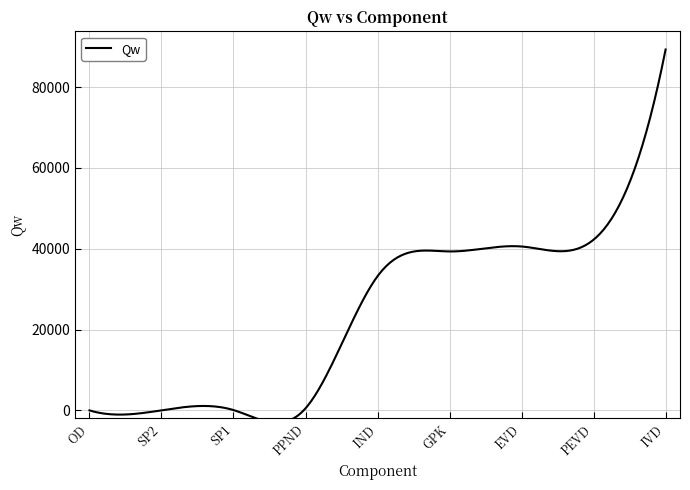

Reading left to right, list all the values displayed in this chart.

PEVD=42243.0	IVD=89310.5	EVD=40564.6	PPND=509.5	IND=33208.6	GPK=39335.5	SP2=24.2	SP1=84.2	OD=7.3